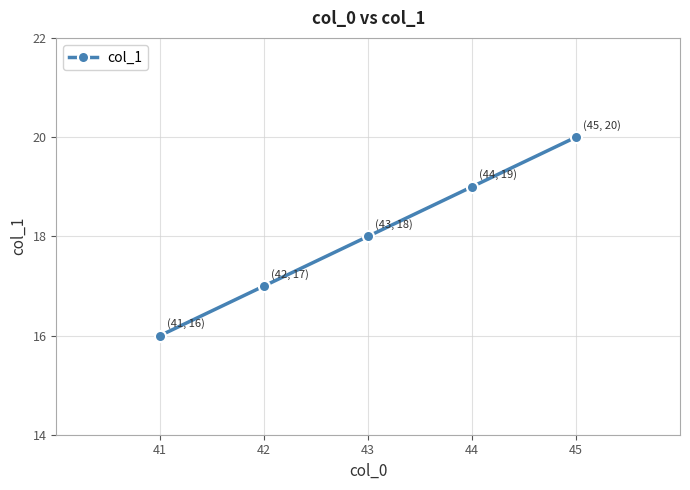

What is the sum of all values?

90